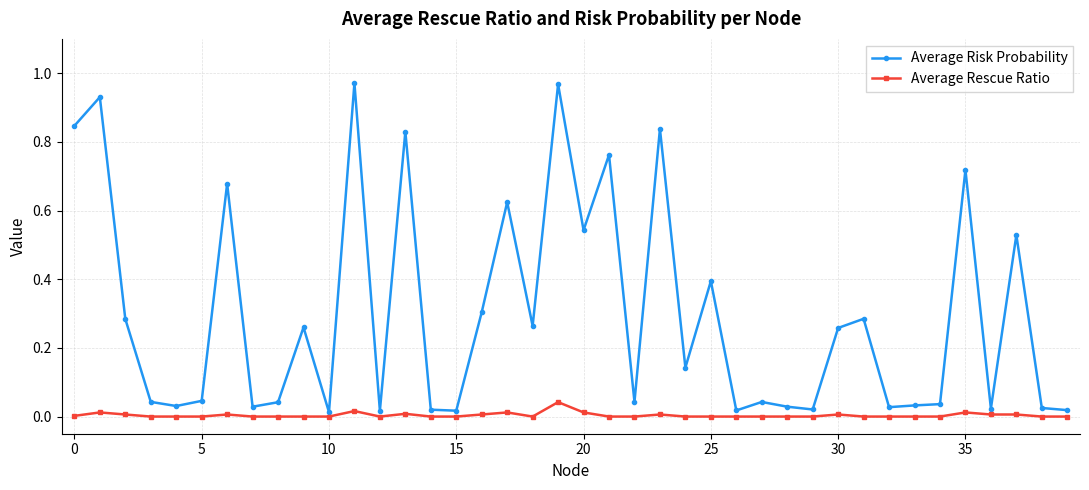

Which series has the largest total across all categories?

Average Risk Probability